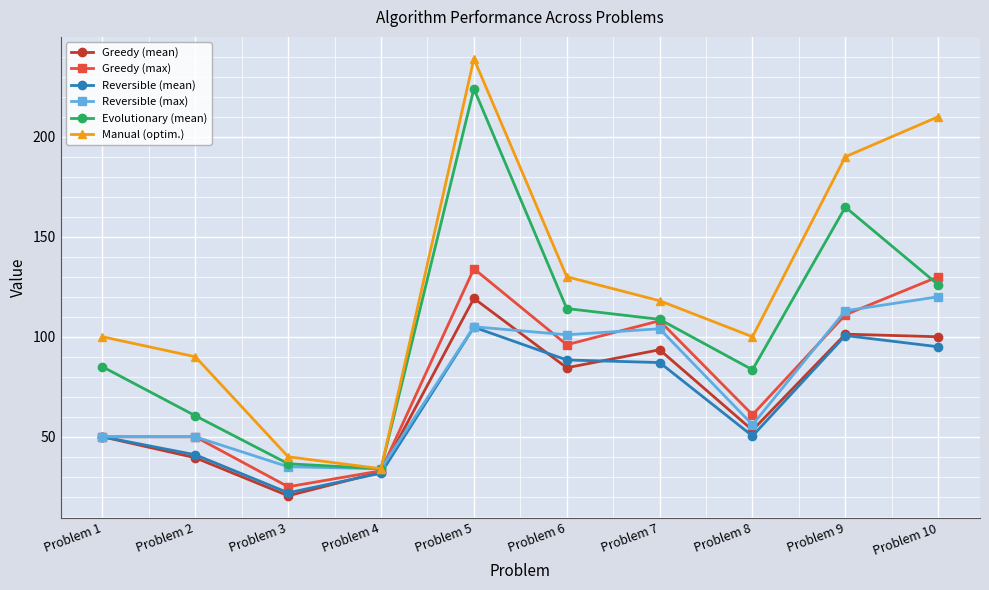

Is it true that Greedy (mean) equals 100.0 at Problem 10?

True